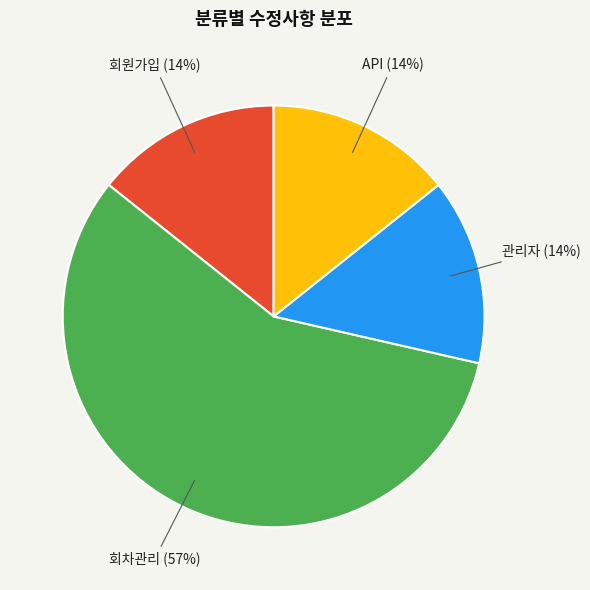

Is there any slice that represents more than half of the pie?

Yes